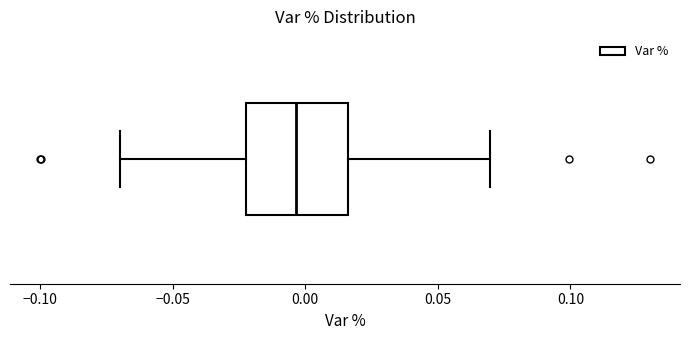

Read this box plot against the x-axis: the position of the median line, the range covered by the box, and the ends of both whiskers. The values are not printed on the chart, so give them approximately, as read against the axis.

median -0.005, box -0.025 to 0.015, whiskers -0.070 to 0.070